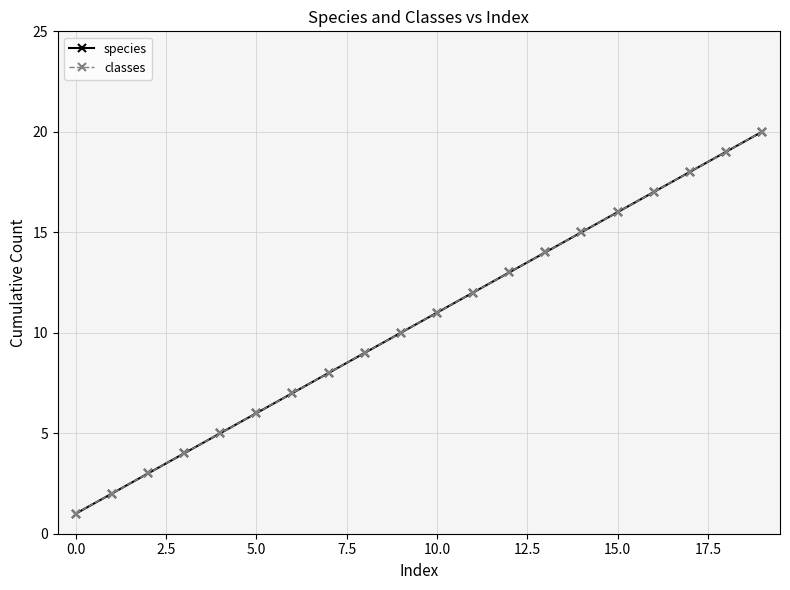

Does the chart have visible grid lines?

Yes